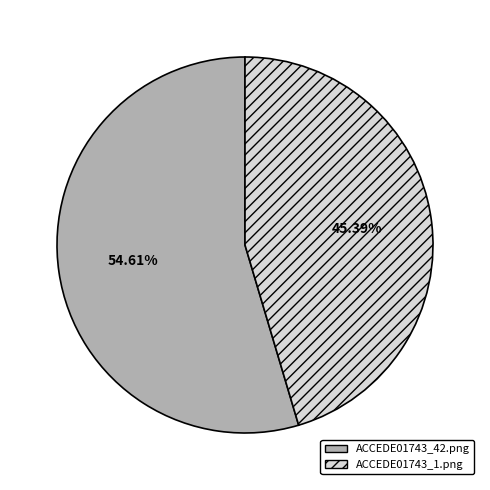

Between ACCEDE01743_42.png and ACCEDE01743_1.png, which is larger?

ACCEDE01743_42.png